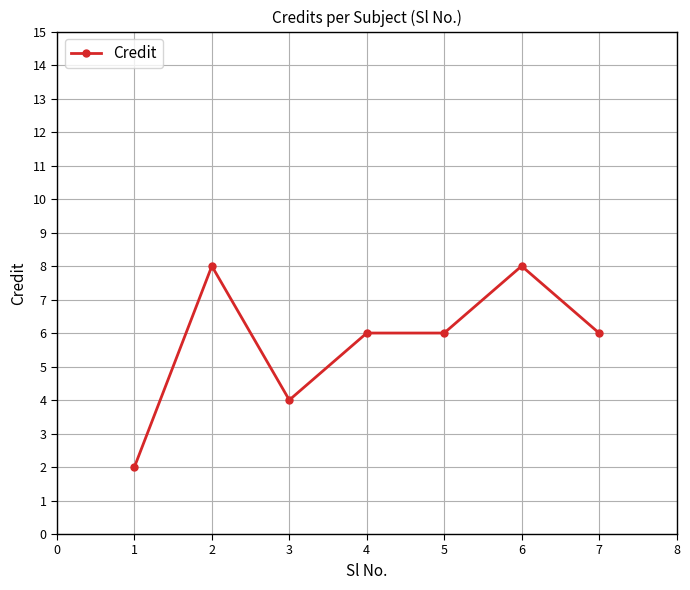

What is the ratio of the value at 3 to the value at 2?

0.5